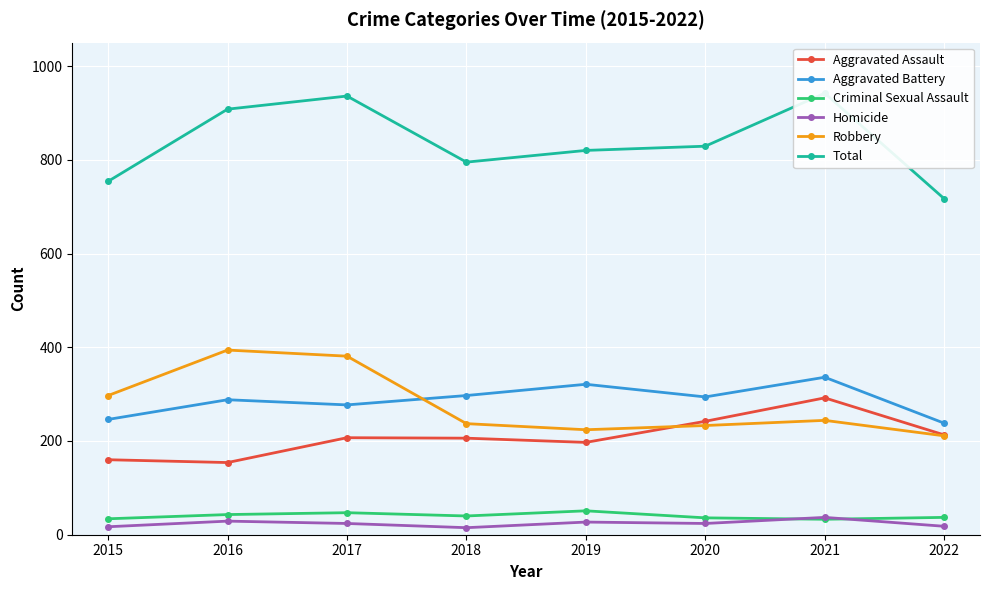

Reading right to left, transcribe all the data shown in this chart.

Aggravated Assault: 213	292	242	197	206	207	154	160
Aggravated Battery: 238	336	294	321	297	277	288	246
Criminal Sexual Assault: 37	33	36	51	40	47	43	34
Homicide: 18	37	24	27	15	24	29	17
Robbery: 211	244	233	224	237	381	394	297
Total: 717	942	829	820	795	936	908	754